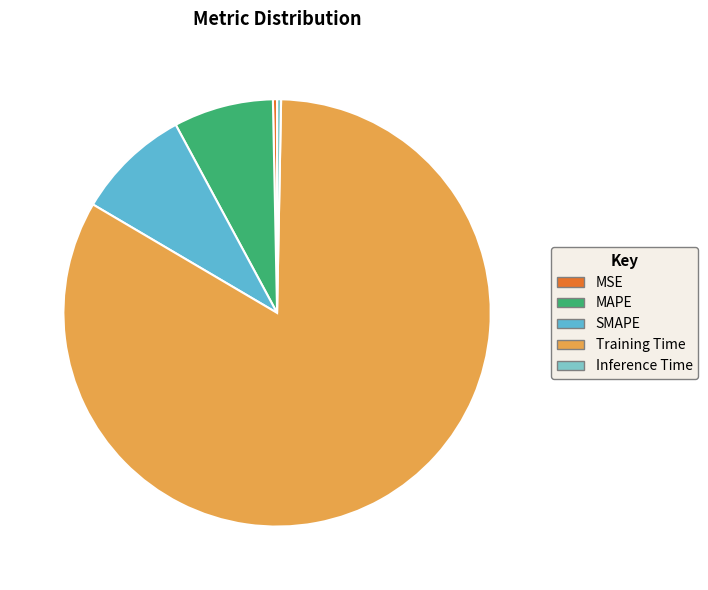

Which has a higher value, MSE or SMAPE?

SMAPE